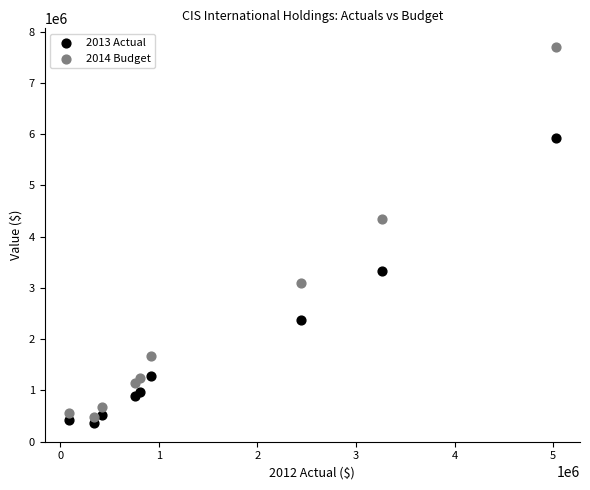

What is the X range (max minus min) for the scatter plot?

4937569.0